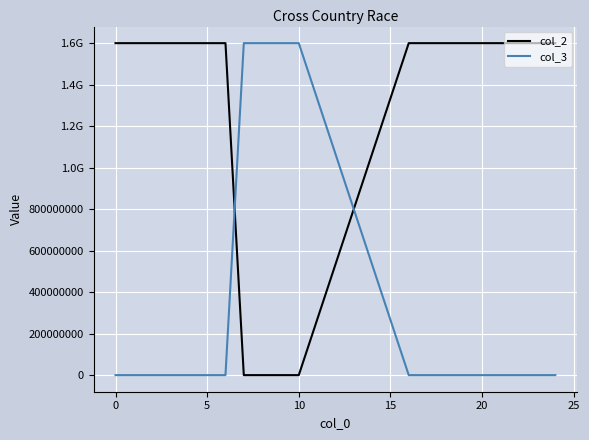

Does the chart have visible grid lines?

Yes